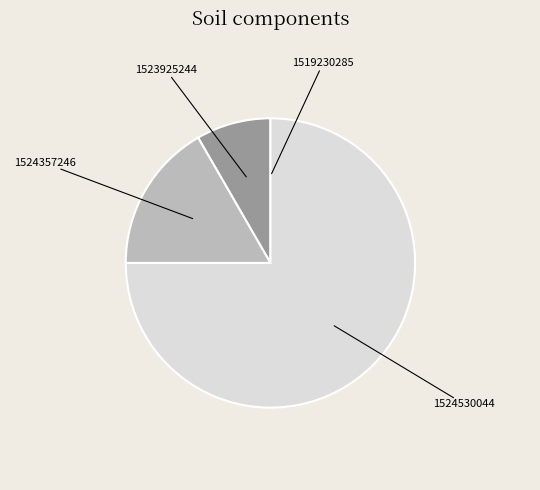

Does 1523925244 account for over 50% of the chart?

No